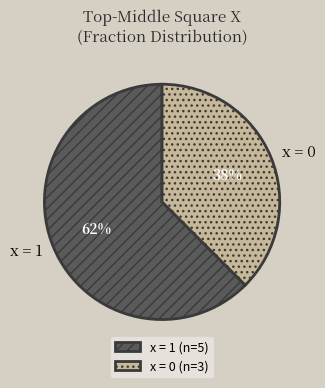

To the nearest percent, what is the average slice percentage?

50%